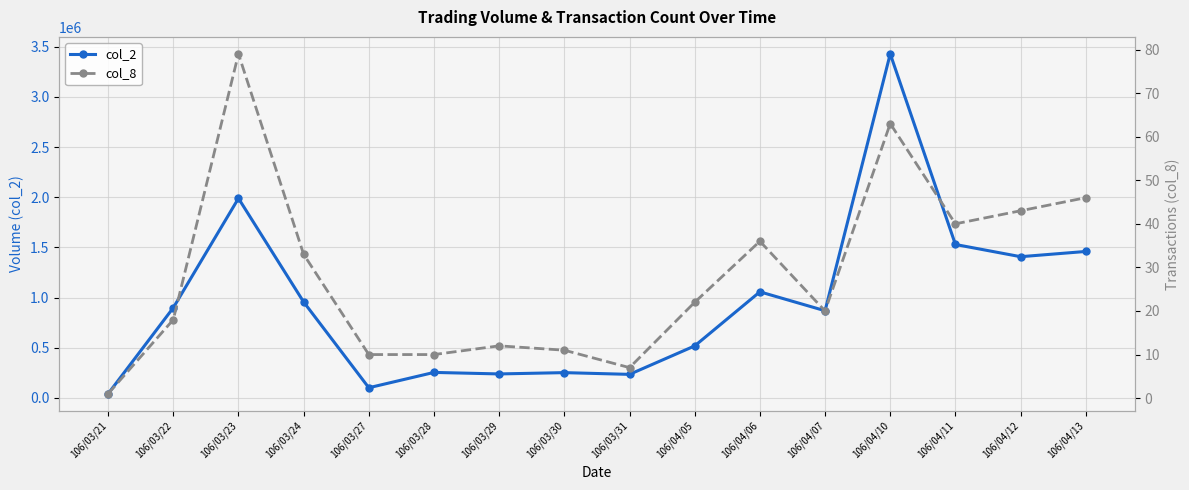

Count the number of categories in the chart.

16